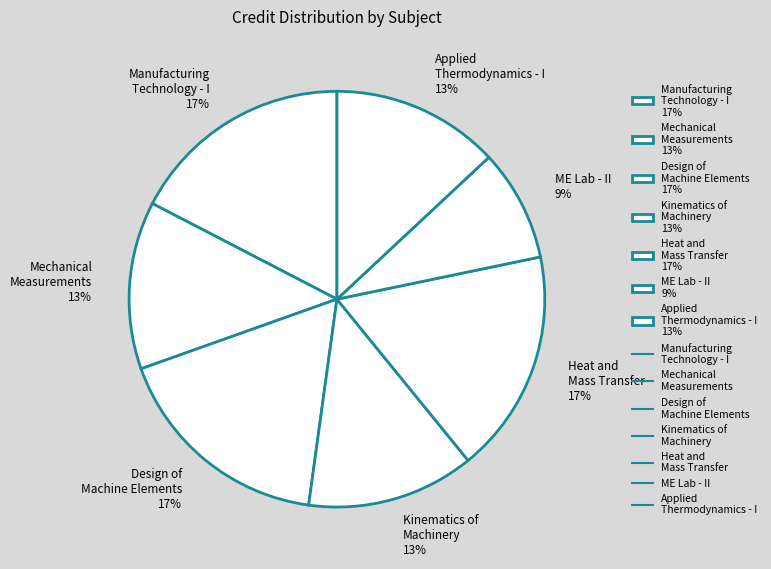

How many segments does this pie chart have?

7